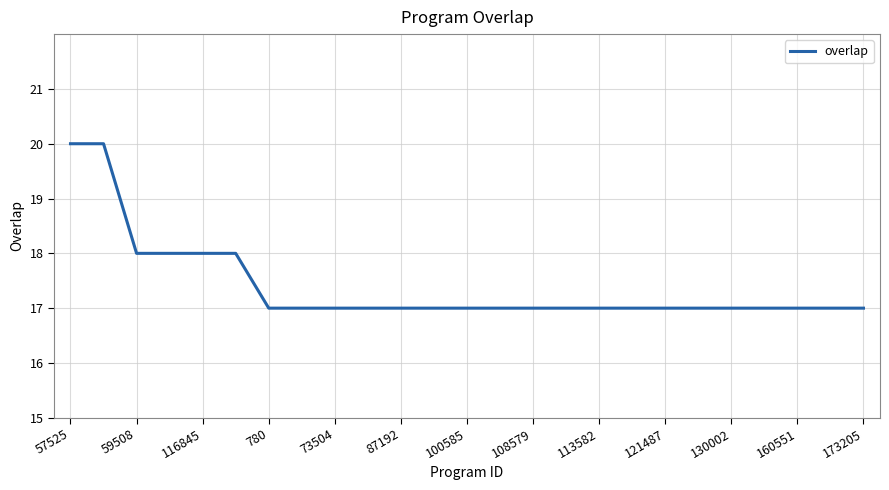

Reading left to right, extract all data points from this chart.

20	20	18	18	18	18	17	17	17	17	17	17	17	17	17	17	17	17	17	17	17	17	17	17	17